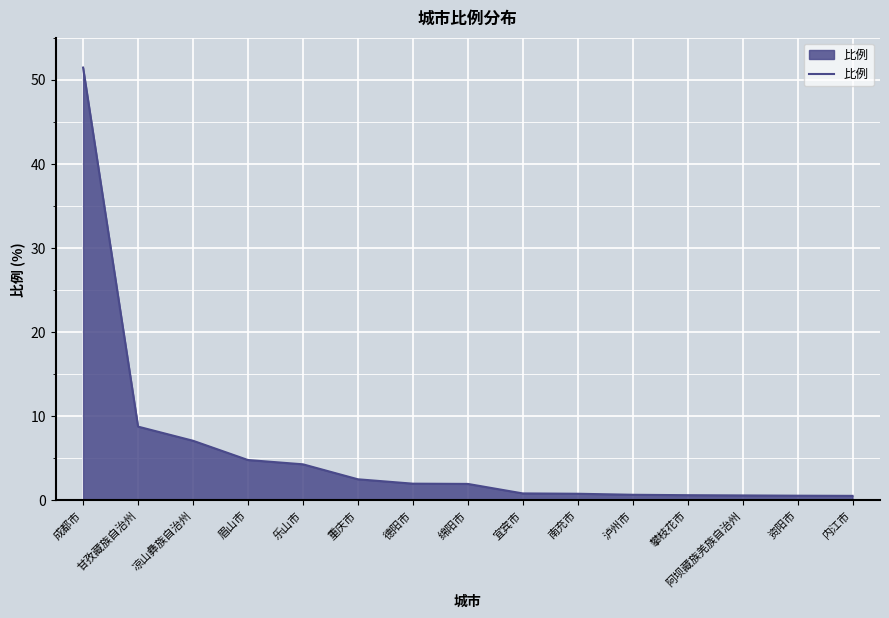

What is the difference between the maximum and minimum values?

50.9